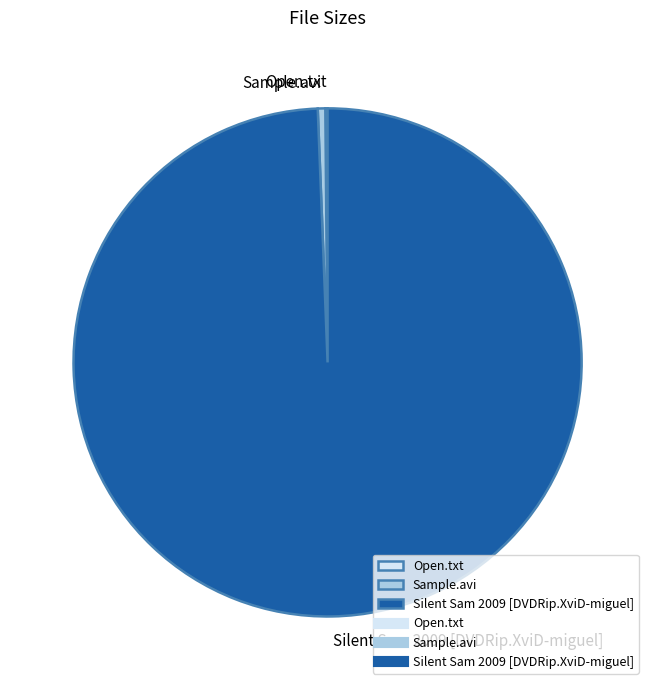

Which category has the biggest portion of the pie?

Silent Sam 2009 [DVDRip.XviD-miguel]